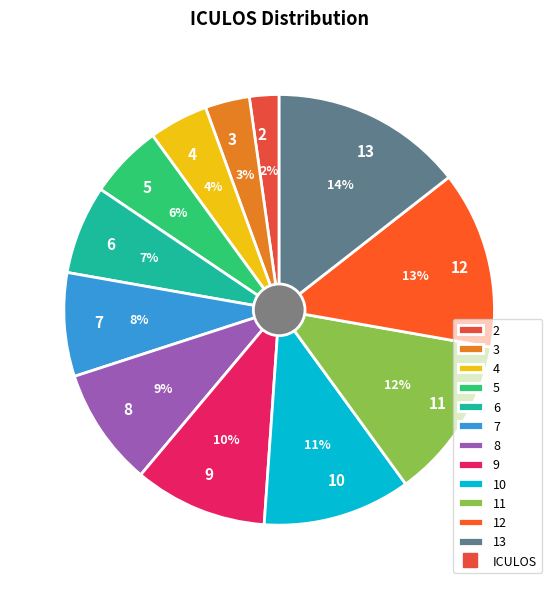

Is it true that 8 is 21% of the pie?

False